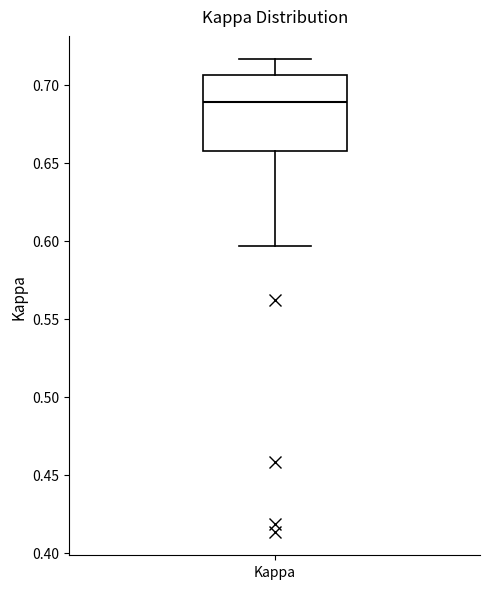

Read this box plot against the y-axis: the position of the median line, the range covered by the box, and the ends of both whiskers. The values are not printed on the chart, so give them approximately, as read against the axis.

median 0.690, box 0.655 to 0.705, whiskers 0.595 to 0.715